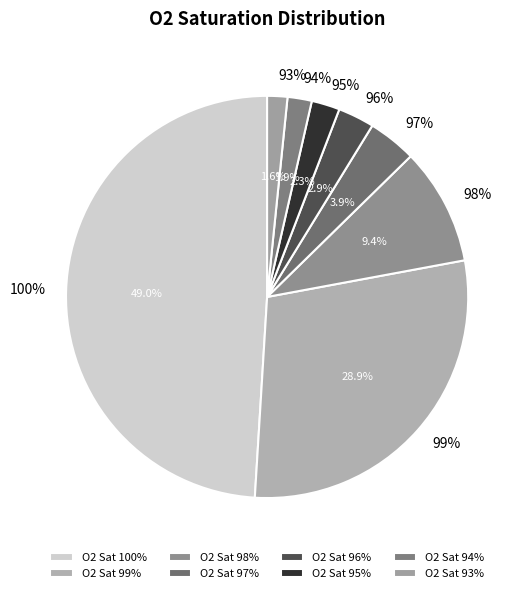

Combined, do 97 and 96 account for over 50%?

No